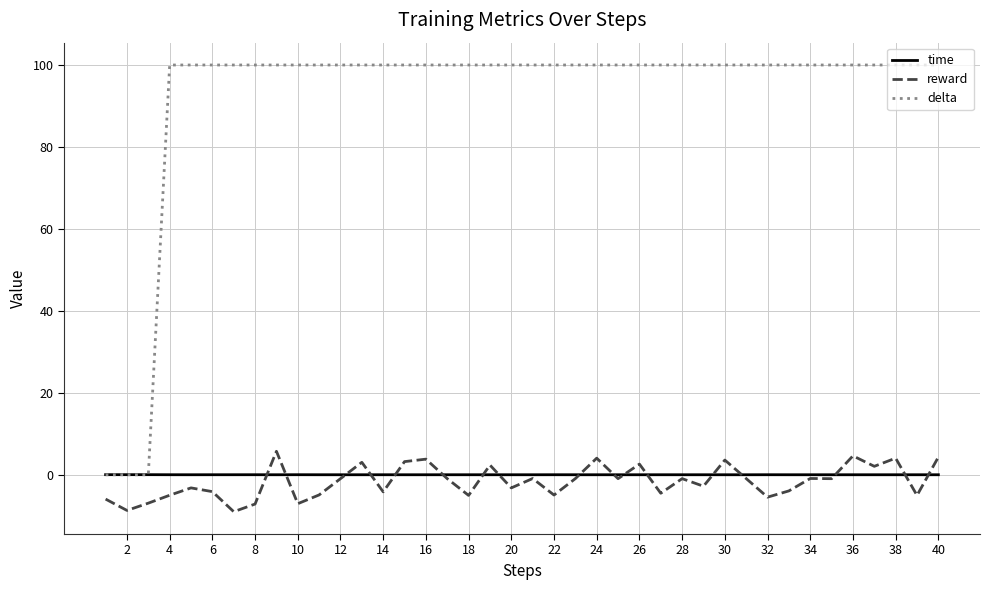

Which series has the widest spread of values?

delta